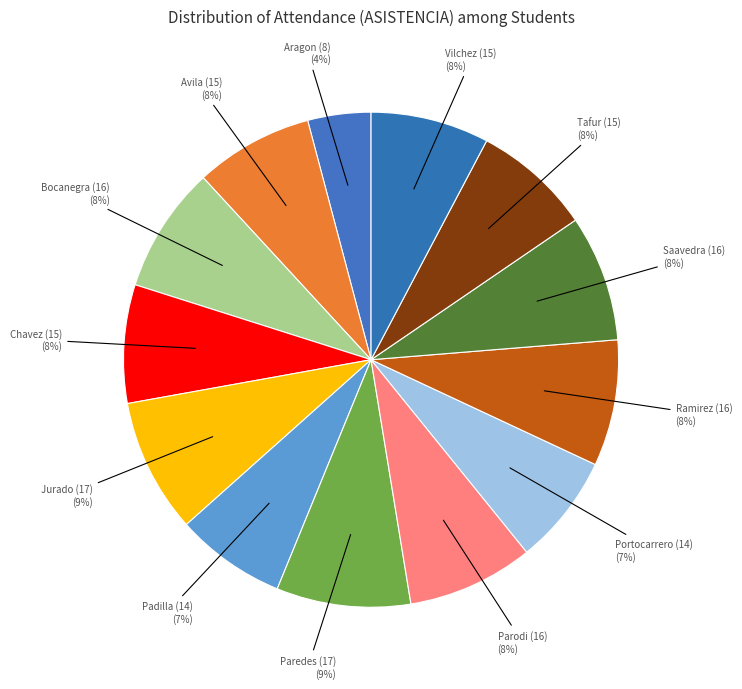

Approximately how many times larger is the value at Paredes (17) compared to Parodi (16)?

1.1